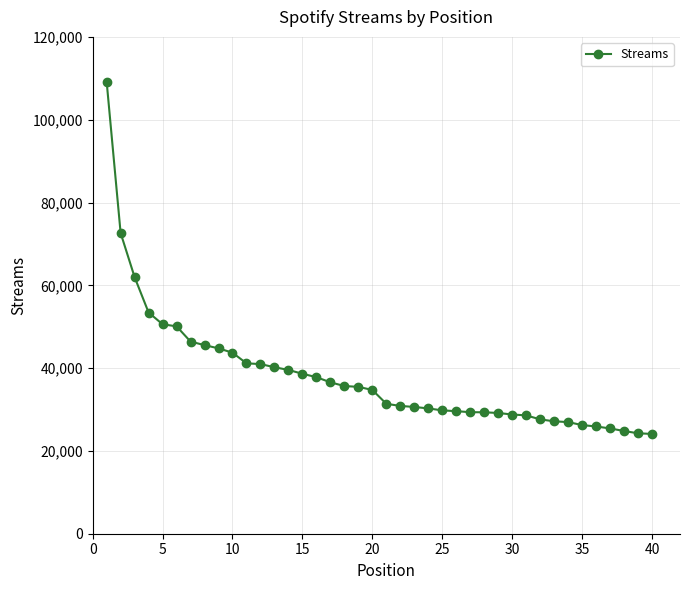

What is the sum of all values?

1519404